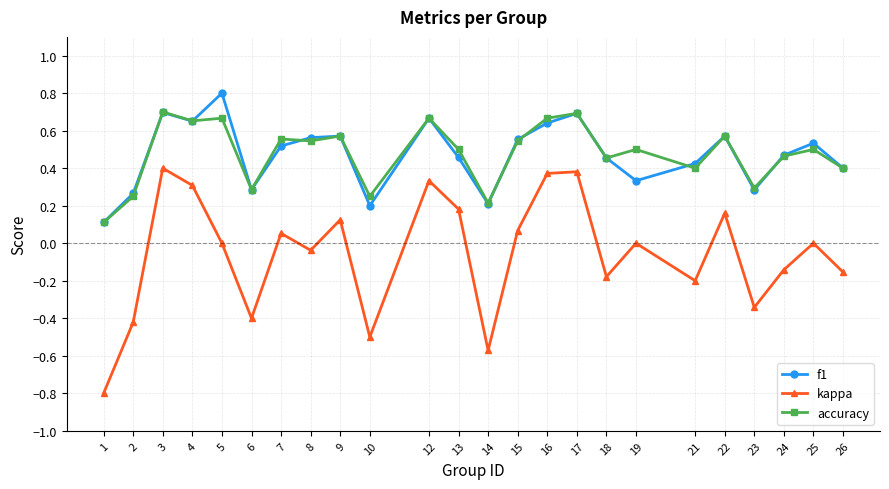

True or false: f1 has more than 0 points higher than both neighbors.

True